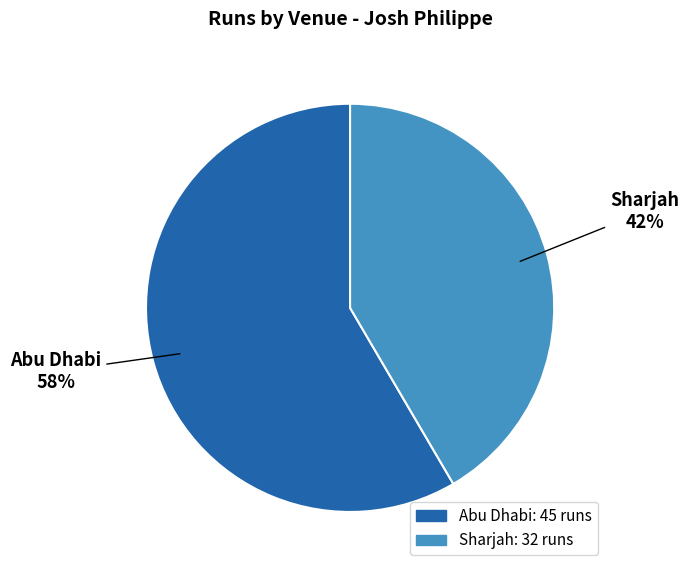

To the nearest percent, what is the average slice percentage?

50%